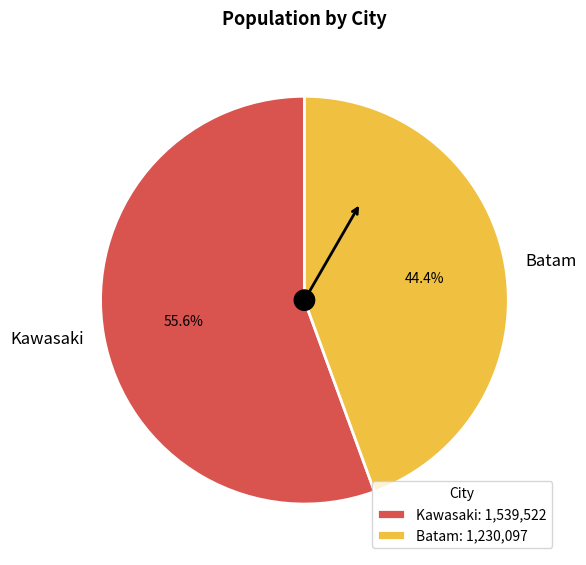

To the nearest percent, what percentage of the pie is Kawasaki?

56%